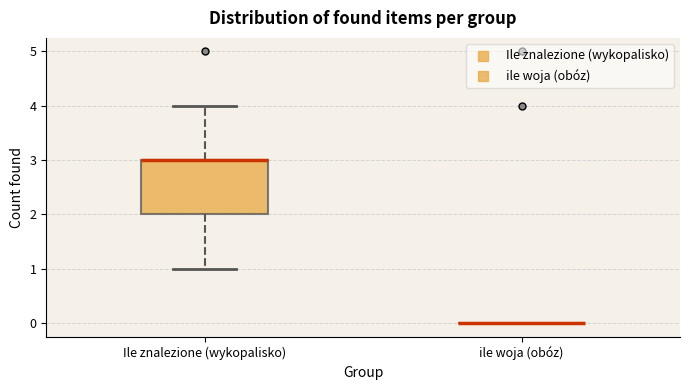

Reading left to right, read every box against the y-axis: the position of its median line, the range the box covers, and the ends of its whiskers. The values are not printed on the chart, so give them approximately, as read against the axis.

Ile znalezione (wykopalisko): median 3 (drawn on the box's upper edge), box 2 to 3, whiskers 1 to 4
ile woja (obóz): box collapsed to a line at 0, whiskers 0 to 0